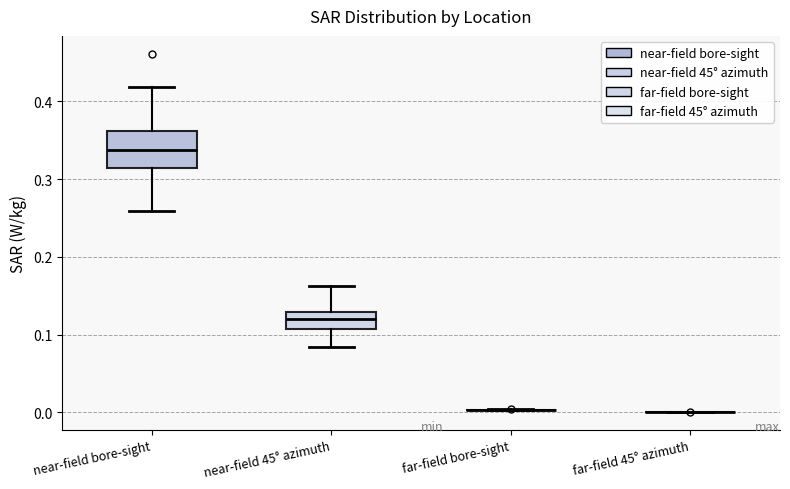

Reading left to right, read every box against the y-axis: the position of its median line, the range the box covers, and the ends of its whiskers. The values are not printed on the chart, so give them approximately, as read against the axis.

near-field bore-sight: median 0.34, box 0.31 to 0.36, whiskers 0.26 to 0.42
near-field 45° azimuth: median 0.12, box 0.11 to 0.13, whiskers 0.08 to 0.16
far-field bore-sight: box collapsed to a line at 0.00, whiskers 0.00 to 0.00
far-field 45° azimuth: box collapsed to a line at 0.00, whiskers 0.00 to 0.00